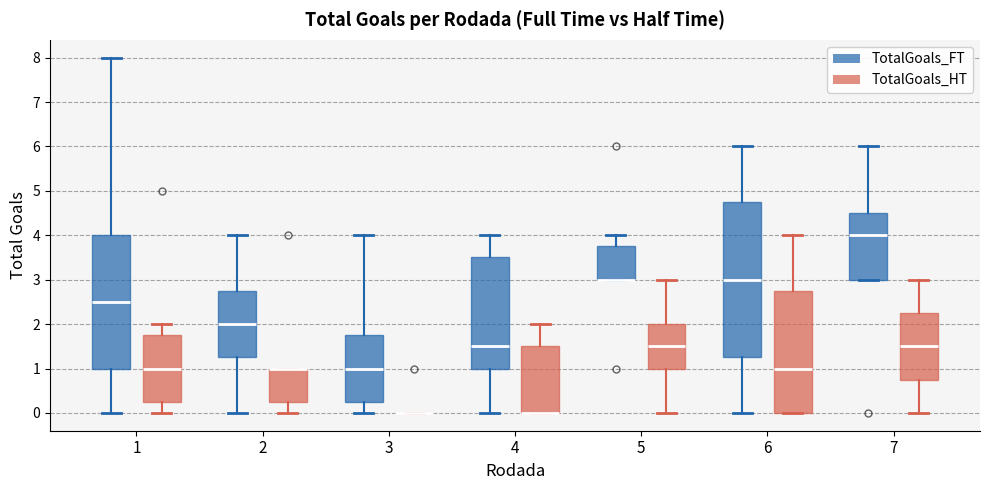

Reading left to right, transcribe this box plot: for each box, give where its median line is, the range the box spans, and where its two whiskers end, as read against the y-axis. The values are not printed on the chart, so give them approximately, as read against the axis.

1 (TotalGoals_FT): median 2.5, box 1.0 to 4.0, whiskers 0.0 to 8.0
1 (TotalGoals_HT): median 1.0, box 0.3 to 1.8, whiskers 0.0 to 2.0
2 (TotalGoals_FT): median 2.0, box 1.3 to 2.8, whiskers 0.0 to 4.0
2 (TotalGoals_HT): median 1.0 (drawn on the box's upper edge), box 0.3 to 1.0, whiskers 0.0 to 1.0
3 (TotalGoals_FT): median 1.0, box 0.3 to 1.8, whiskers 0.0 to 4.0
3 (TotalGoals_HT): box collapsed to a line at 0.0, whiskers 0.0 to 0.0
4 (TotalGoals_FT): median 1.5, box 1.0 to 3.5, whiskers 0.0 to 4.0
4 (TotalGoals_HT): median 0.0 (drawn on the box's lower edge), box 0.0 to 1.5, whiskers 0.0 to 2.0
5 (TotalGoals_FT): median 3.0 (drawn on the box's lower edge), box 3.0 to 3.8, whiskers 3.0 to 4.0
5 (TotalGoals_HT): median 1.5, box 1.0 to 2.0, whiskers 0.0 to 3.0
6 (TotalGoals_FT): median 3.0, box 1.3 to 4.8, whiskers 0.0 to 6.0
6 (TotalGoals_HT): median 1.0, box 0.0 to 2.8, whiskers 0.0 to 4.0
7 (TotalGoals_FT): median 4.0, box 3.0 to 4.5, whiskers 3.0 to 6.0
7 (TotalGoals_HT): median 1.5, box 0.8 to 2.3, whiskers 0.0 to 3.0